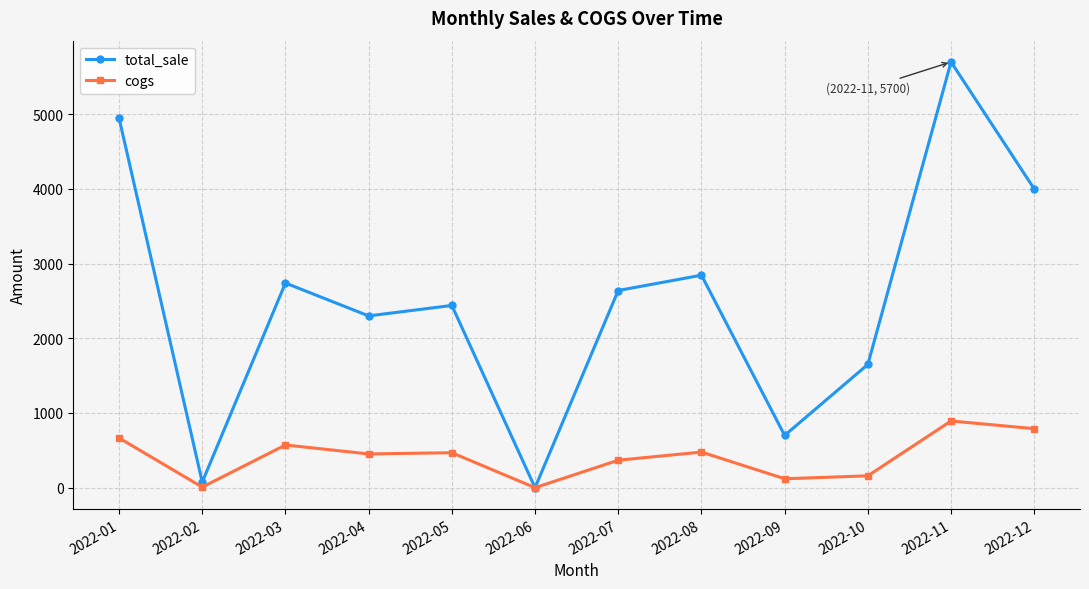

True or false: cogs has more than 0 interior local peaks.

True